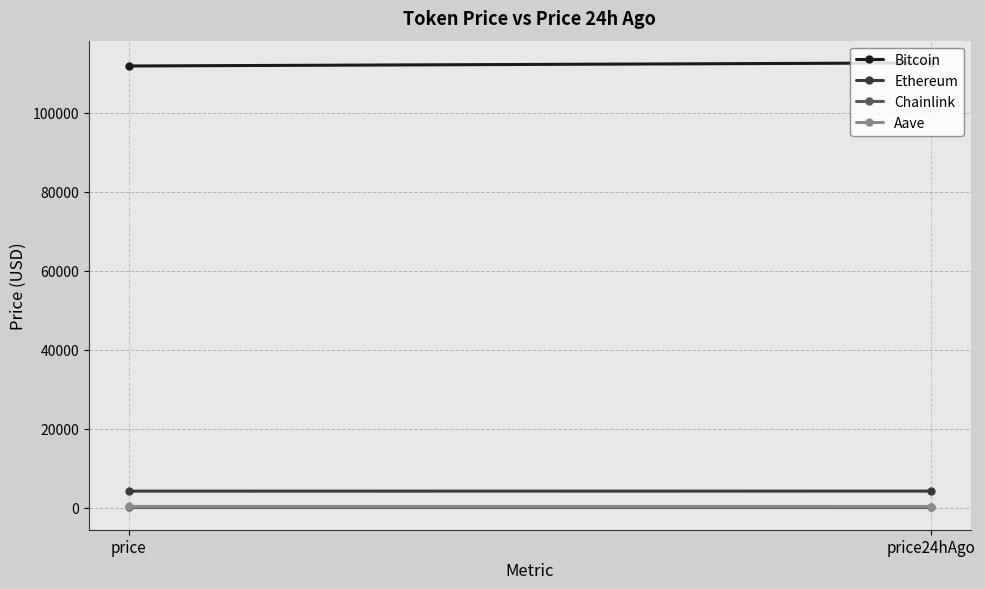

What are all the series names shown in the legend?

Bitcoin, Ethereum, Chainlink, Aave